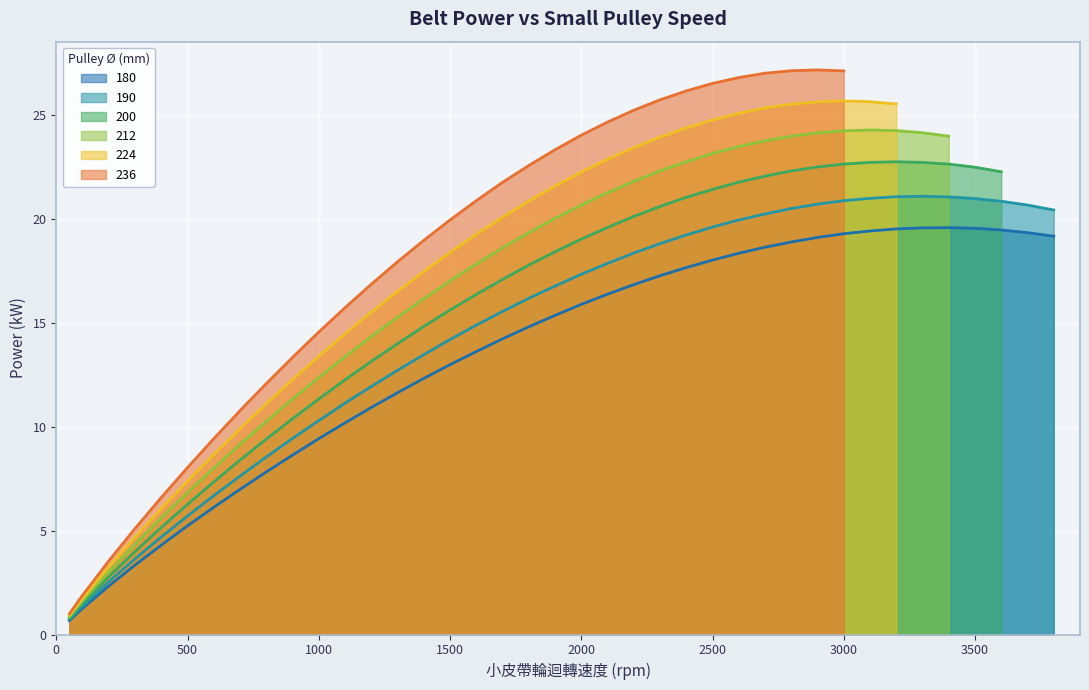

Count the number of categories in the chart.

39